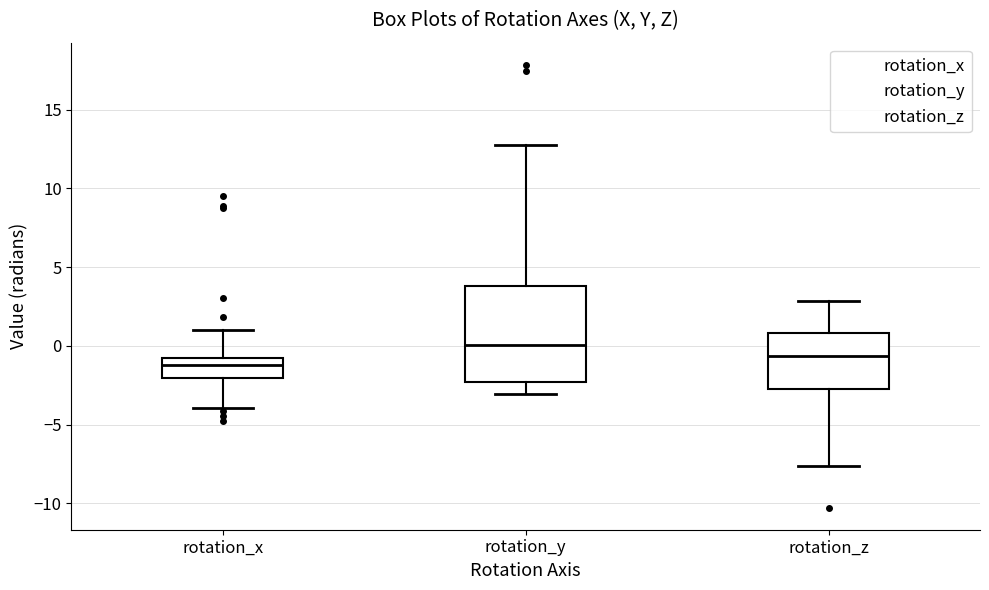

Which box has the highest median line?

rotation_y